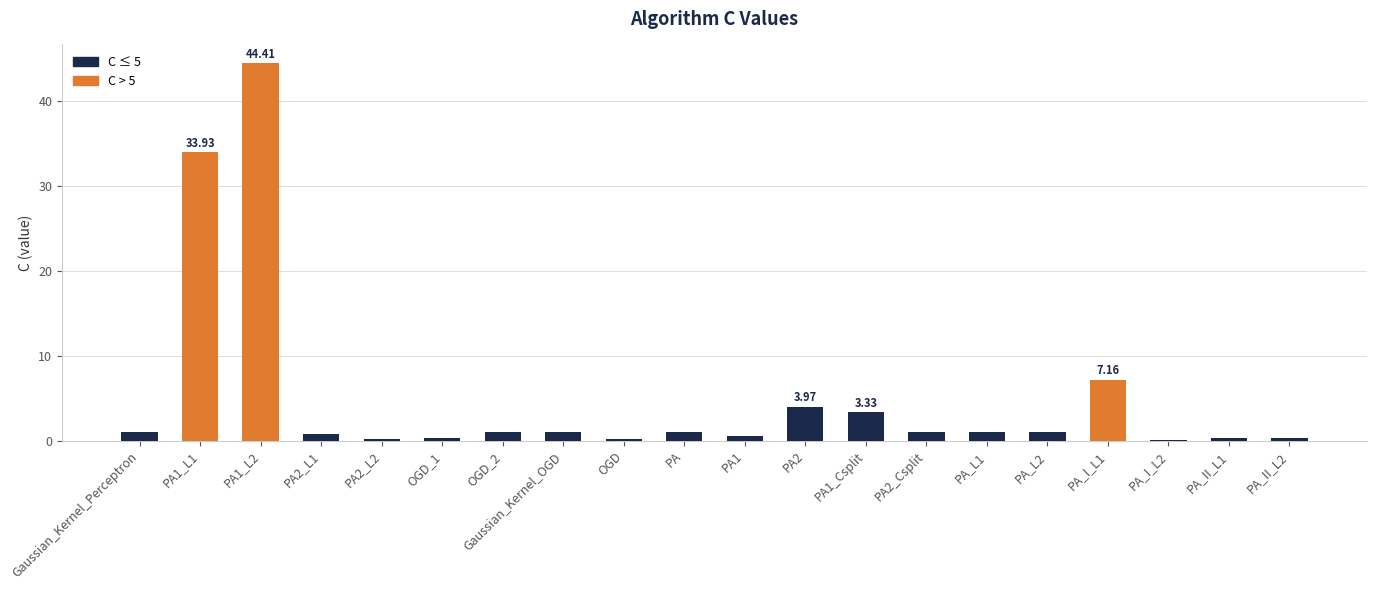

True or false: the data shows 0.2 at OGD.

True